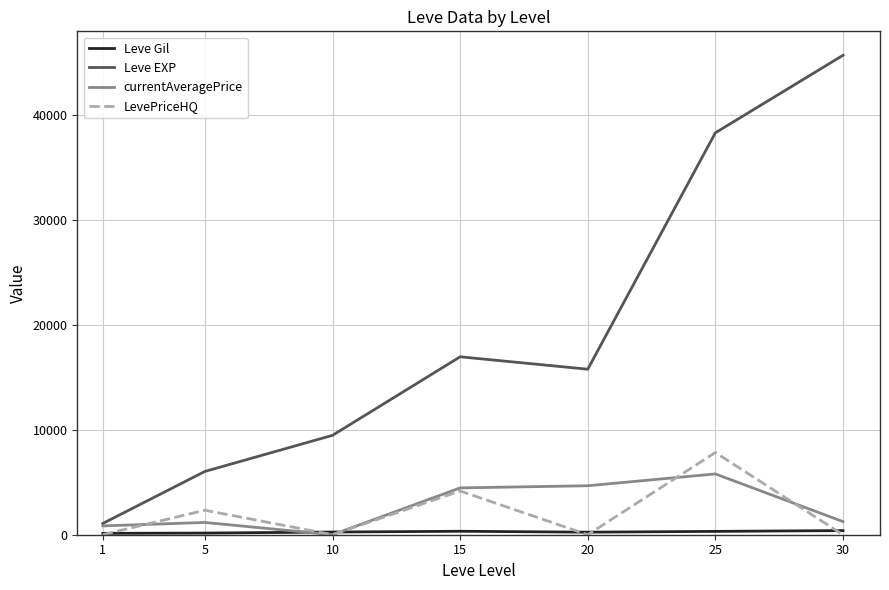

What is the highest value of the LevePriceHQ series?

7831.7